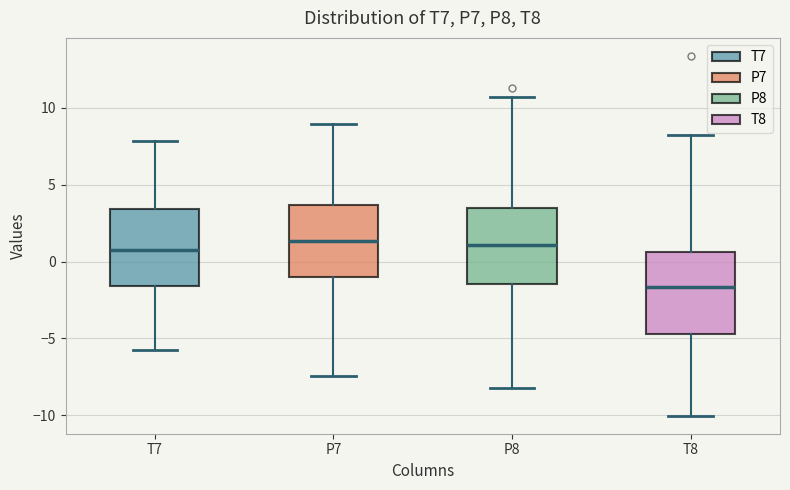

Where is the lower edge of the box for P8 on the y-axis? The values are not printed on the chart, so give them approximately, as read against the axis.

-1.5